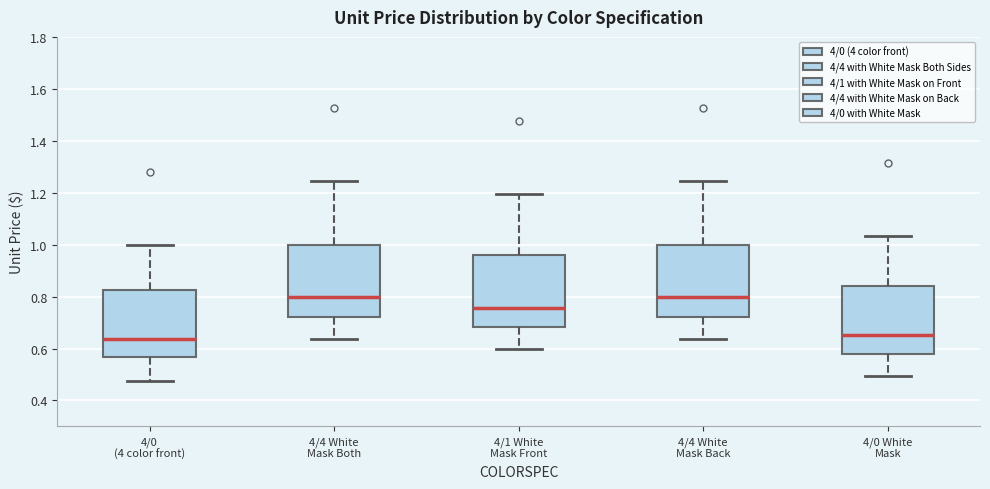

Reading left to right, read every box against the y-axis: the position of its median line, the range the box covers, and the ends of its whiskers. The values are not printed on the chart, so give them approximately, as read against the axis.

4/0 (4 color front): median 0.64, box 0.56 to 0.82, whiskers 0.48 to 1.00
4/4 White Mask Both: median 0.80, box 0.72 to 1.00, whiskers 0.64 to 1.24
4/1 White Mask Front: median 0.76, box 0.68 to 0.96, whiskers 0.60 to 1.20
4/4 White Mask Back: median 0.80, box 0.72 to 1.00, whiskers 0.64 to 1.24
4/0 White Mask: median 0.66, box 0.58 to 0.84, whiskers 0.50 to 1.04